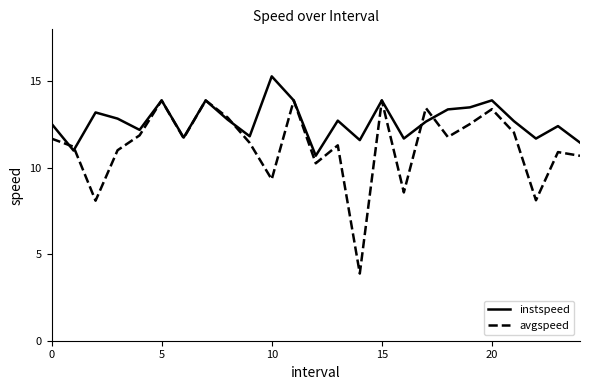

Which series has the largest range (max minus min)?

avgspeed